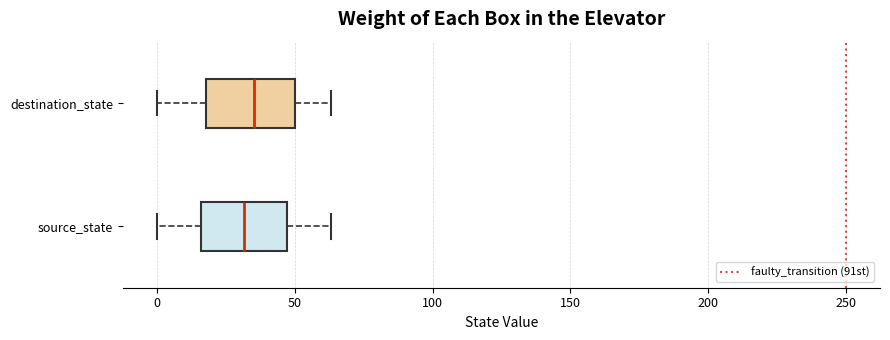

Reading bottom to top, transcribe this box plot: for each box, give where its median line is, the range the box spans, and where its two whiskers end, as read against the x-axis. The values are not printed on the chart, so give them approximately, as read against the axis.

source_state: median 30, box 15 to 45, whiskers 0 to 65
destination_state: median 35, box 20 to 50, whiskers 0 to 65